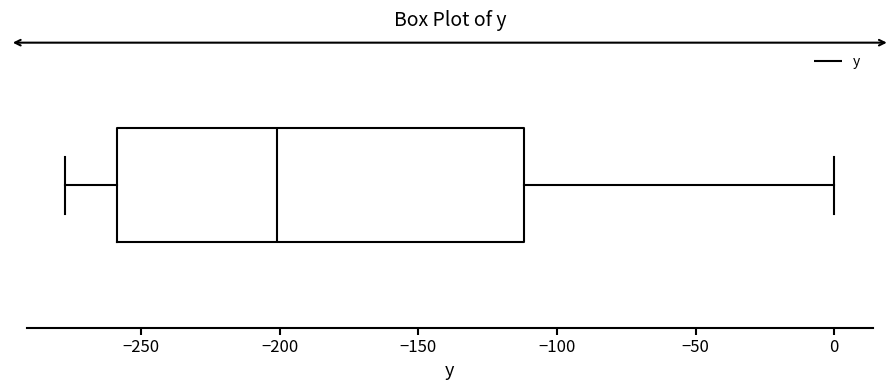

Read this box plot against the x-axis: the position of the median line, the range covered by the box, and the ends of both whiskers. The values are not printed on the chart, so give them approximately, as read against the axis.

median -200, box -260 to -110, whiskers -275 to 0